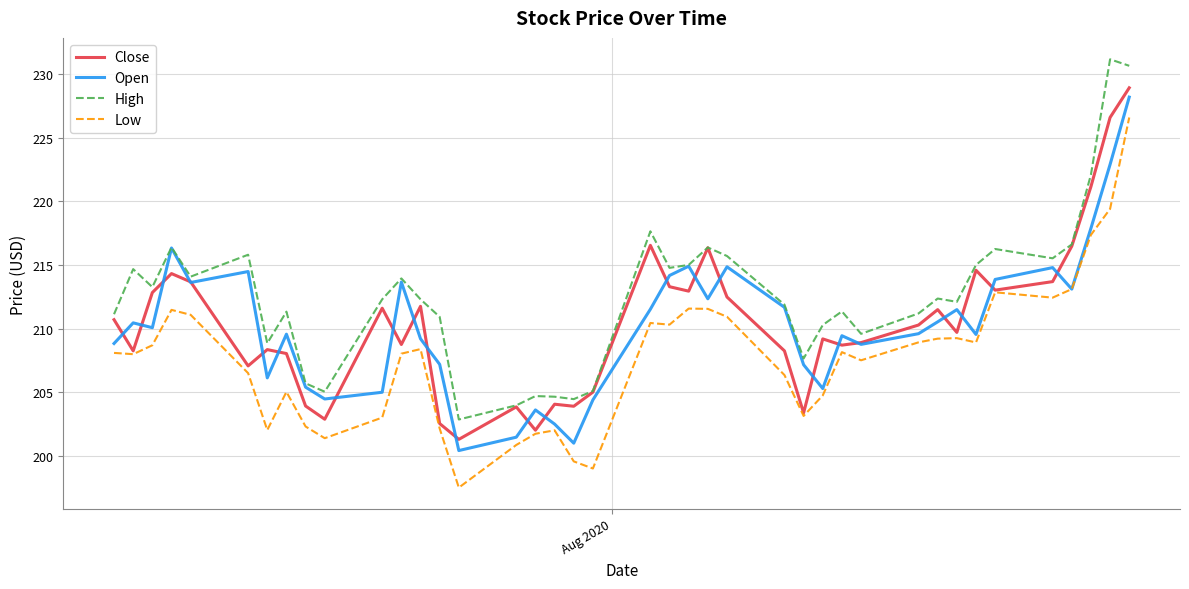

List the series in order of their peak value, lowest first.

Low, Open, Close, High